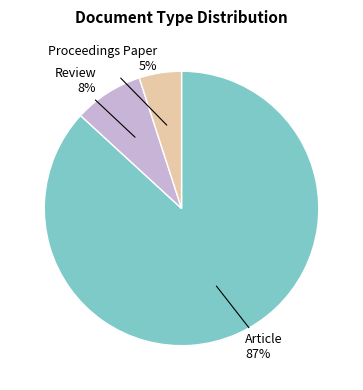

Is there any slice that represents more than half of the pie?

Yes